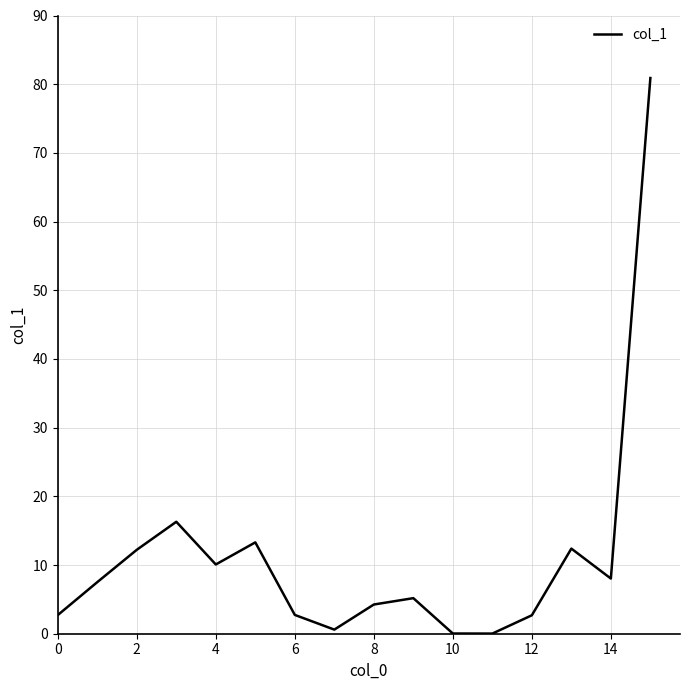

How many interior local peaks (higher than both neighbors) does the data have?

4